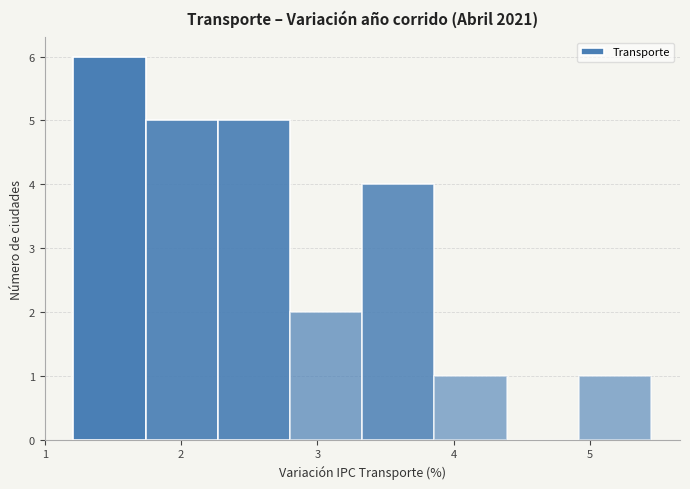

Reading left to right, transcribe this chart: for each bar, give the range it covers on the x-axis and its height. Neither the bar edges nor the heights are printed on the chart, so give them approximately, as read against the axes.

1.21 to 1.74: 6
1.74 to 2.27: 5
2.27 to 2.80: 5
2.80 to 3.33: 2
3.33 to 3.86: 4
3.86 to 4.39: 1
4.39 to 4.92: 0
4.92 to 5.45: 1